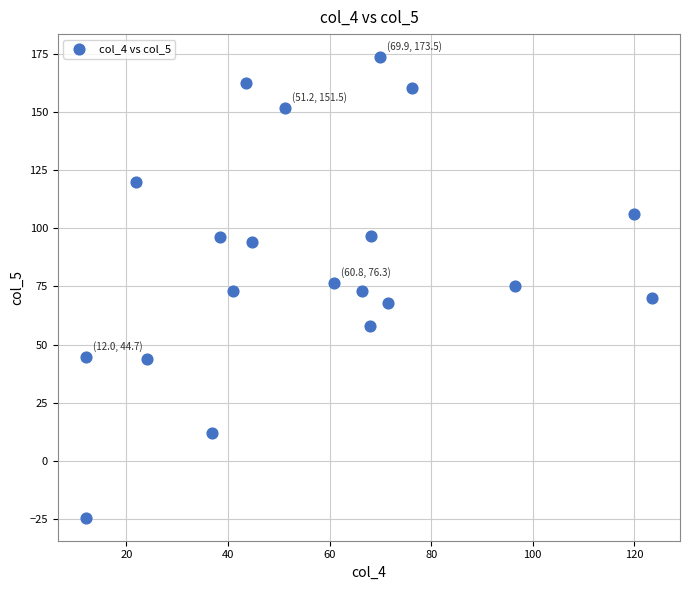

What is the range of X values (max minus min)?

111.4